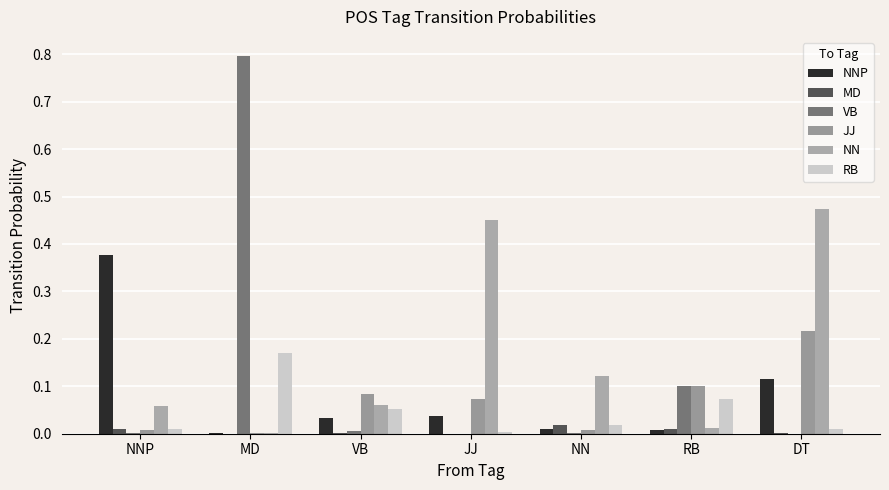

What is the total value across all series at RB?

0.3